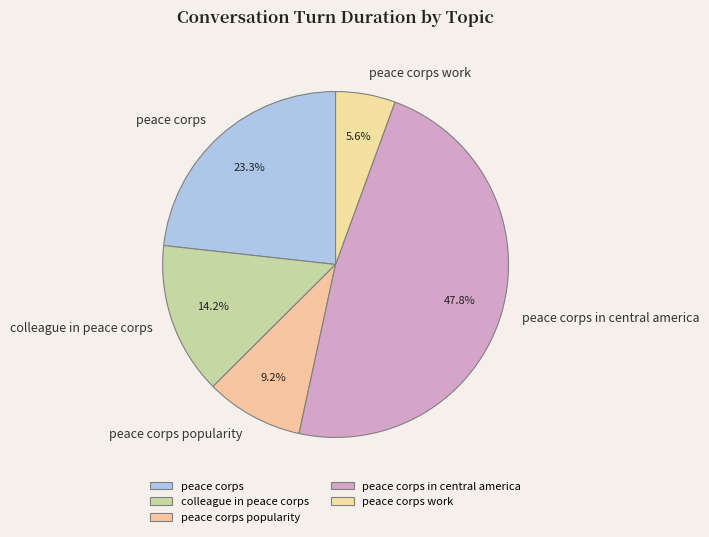

To the nearest percent, what is the difference between the largest and smallest slice percentages?

42%